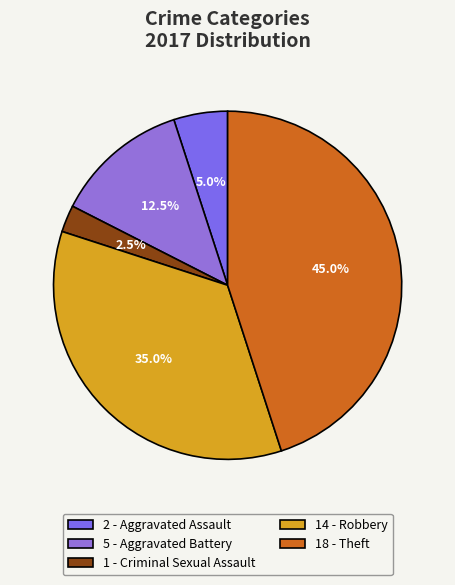

Which category has the biggest portion of the pie?

18 - Theft